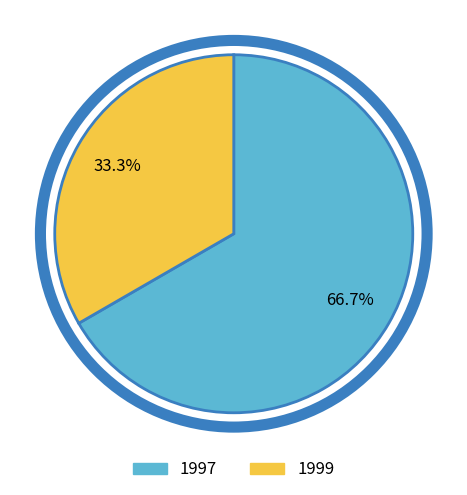

Which category has the smallest portion of the pie?

1999